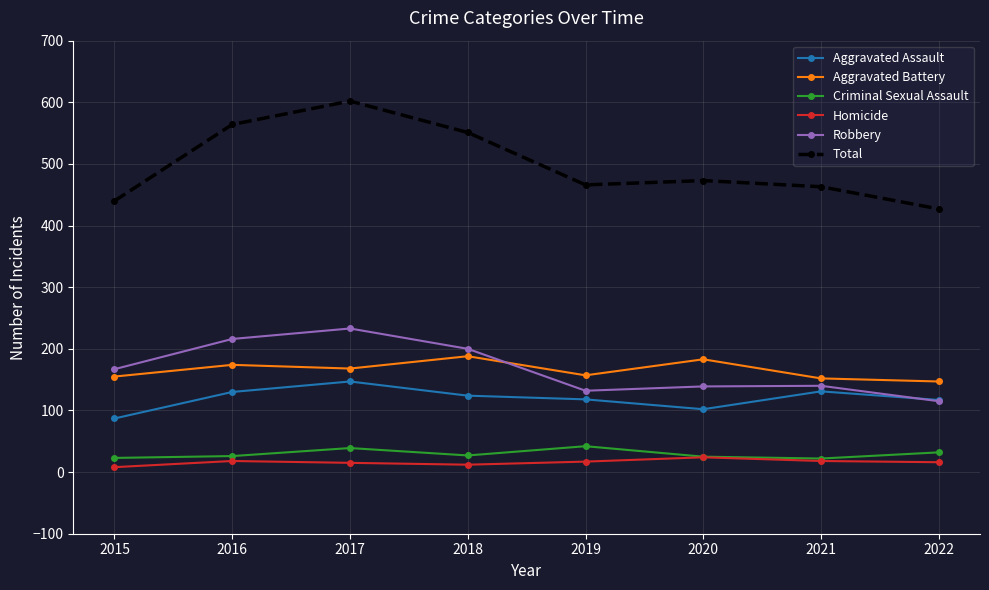

How many interior local valleys does the Robbery series have?

1